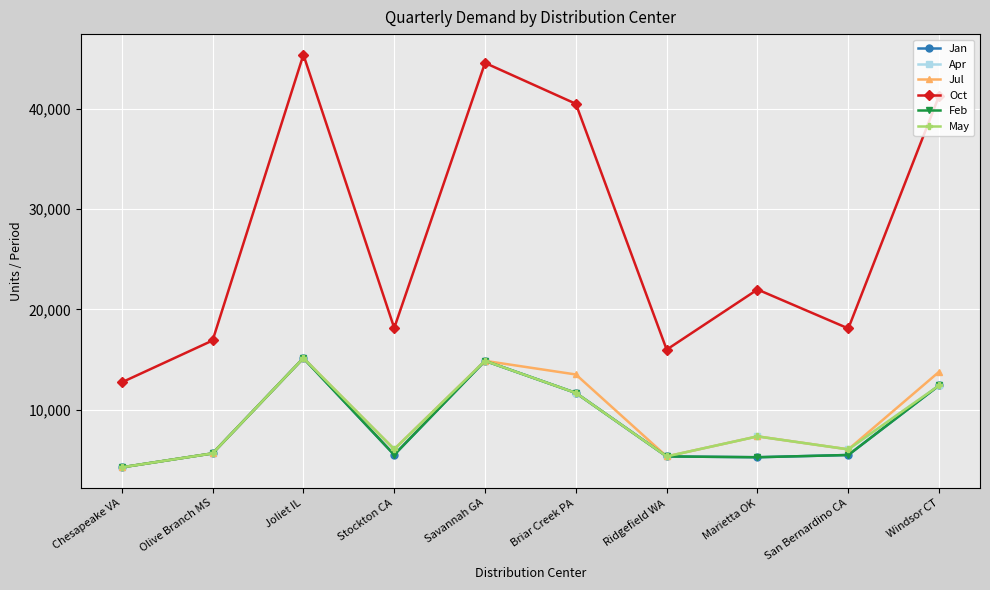

Is this an area chart (filled region under the line)?

No